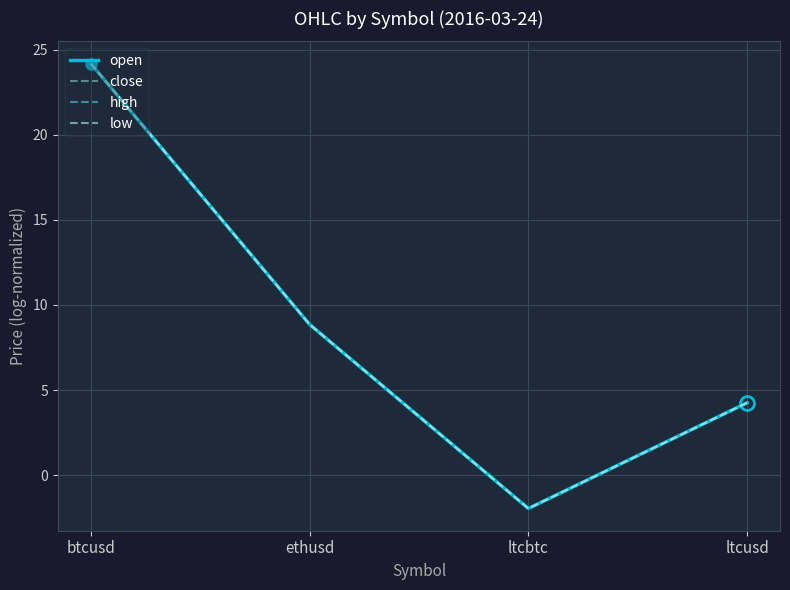

Does the chart display data point markers on the line(s)?

No